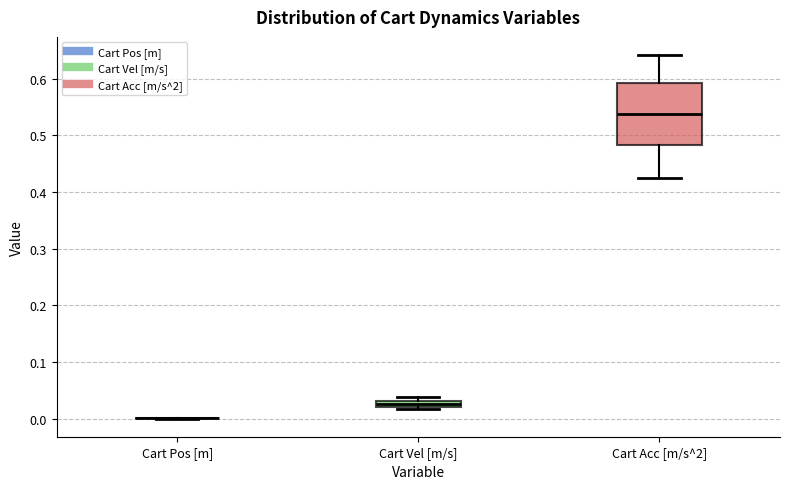

Which box is the tallest, from its lower edge to its upper edge?

Cart Acc [m/s^2]